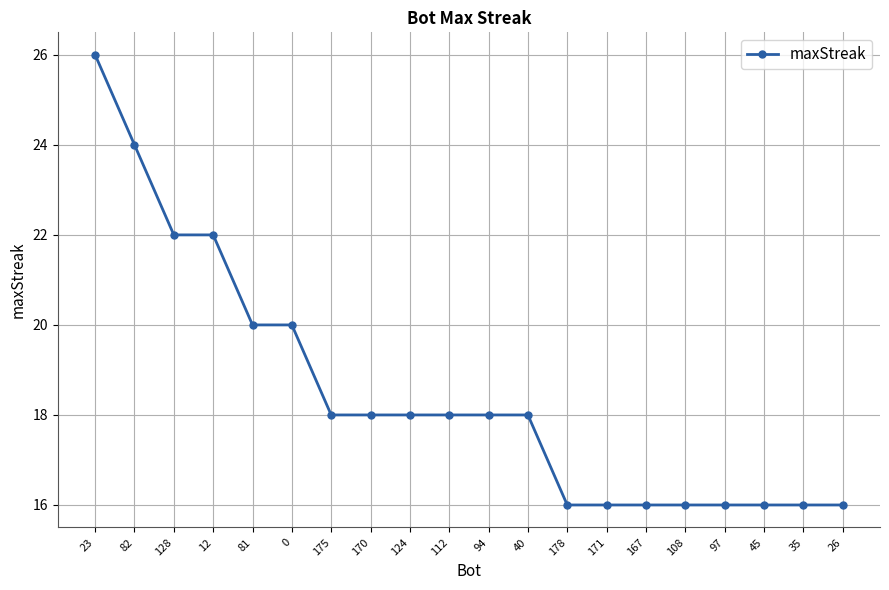

What value does the data have at 170, to the nearest 10?

20